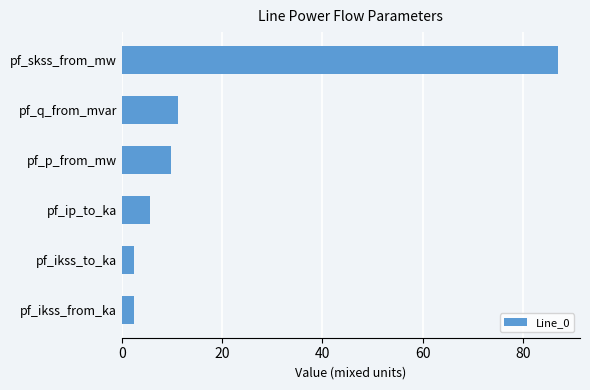

What is the label of the 4th bar from the top?

pf_ip_to_ka